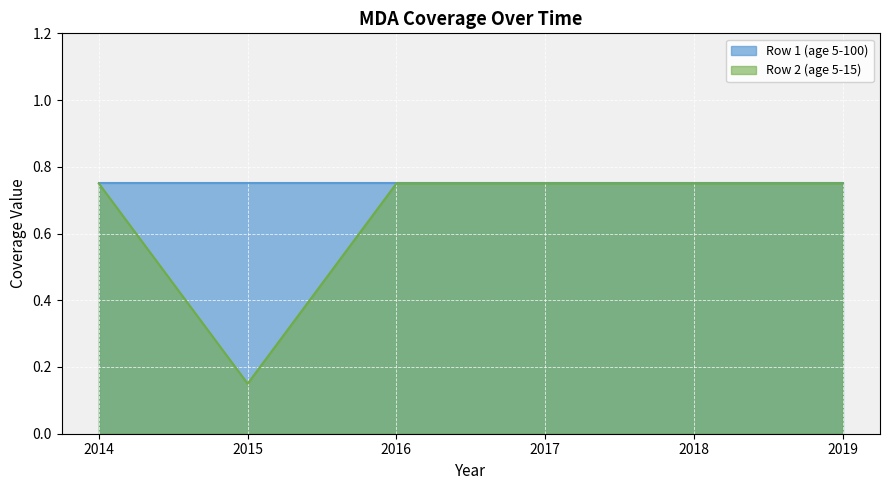

Rank the categories by value from lowest to highest.

2015, 2014, 2016, 2017, 2018, 2019